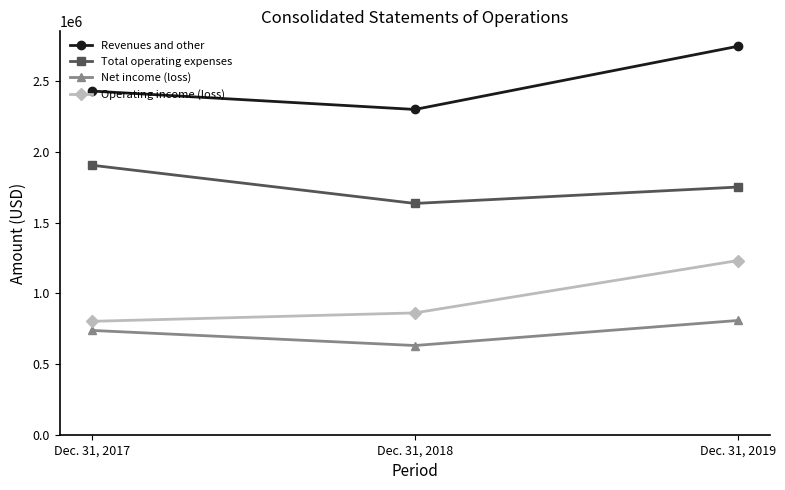

What value does the Net income (loss) series have at Dec. 31, 2018, to the nearest 50?

630650